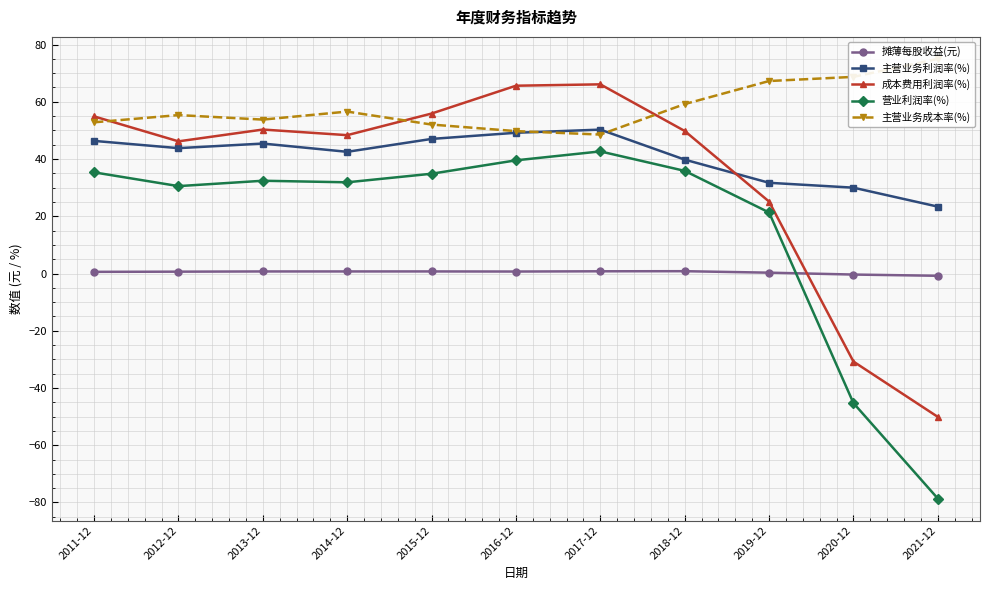

How many data points in 营业利润率(%) are less than 32?

5